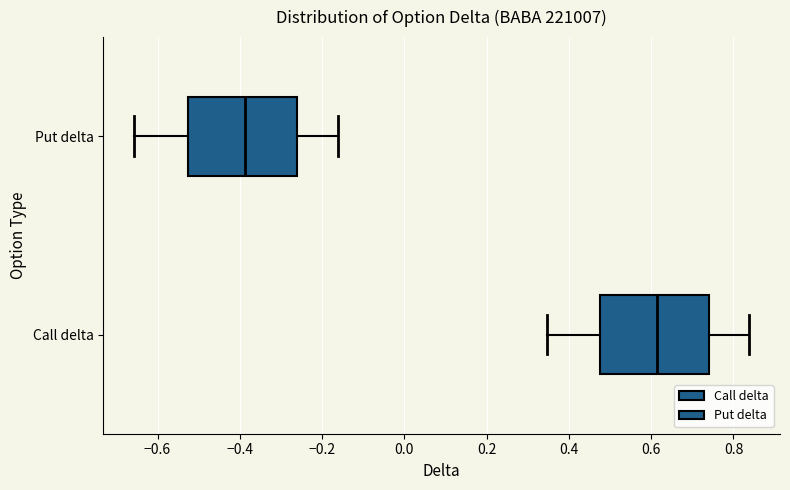

Reading bottom to top, transcribe this box plot: for each box, give where its median line is, the range the box spans, and where its two whiskers end, as read against the x-axis. The values are not printed on the chart, so give them approximately, as read against the axis.

Call delta: median 0.62, box 0.48 to 0.74, whiskers 0.34 to 0.84
Put delta: median -0.38, box -0.52 to -0.26, whiskers -0.66 to -0.16